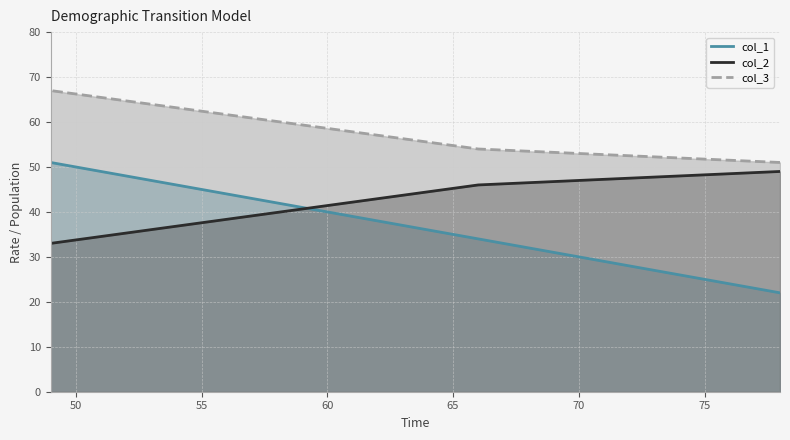

Which category has the highest value across all series?

49